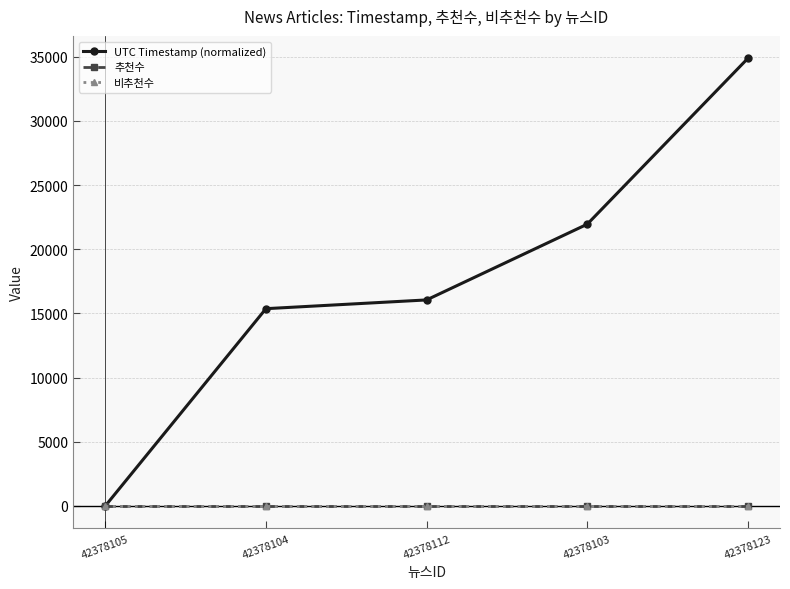

Does the chart have visible grid lines?

Yes